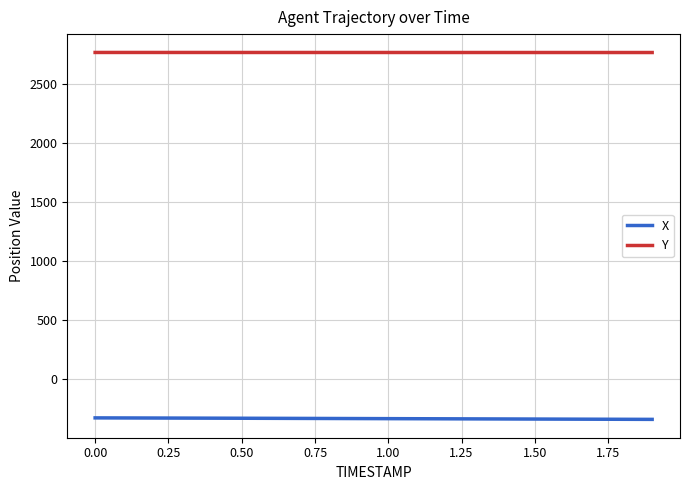

Does the chart have visible grid lines?

Yes